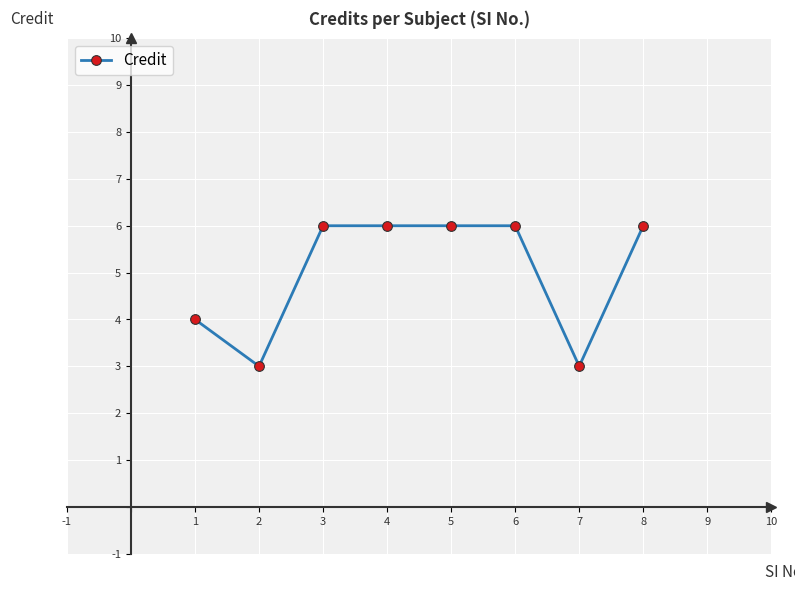

The chart shows a value of 10 at 5. True or false?

False